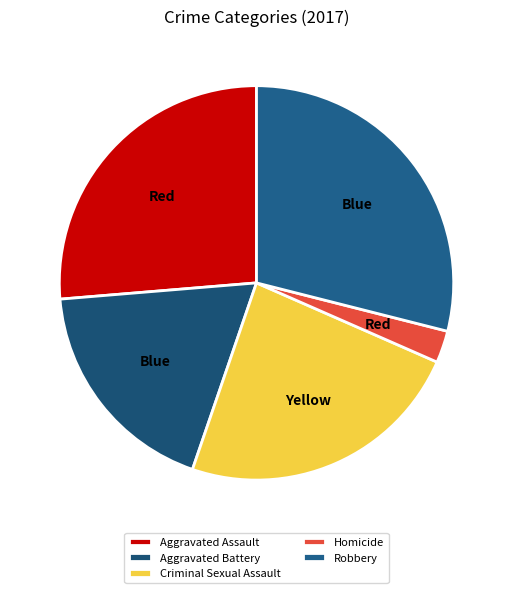

The Aggravated Assault slice represents 26% of the pie. True or false?

True